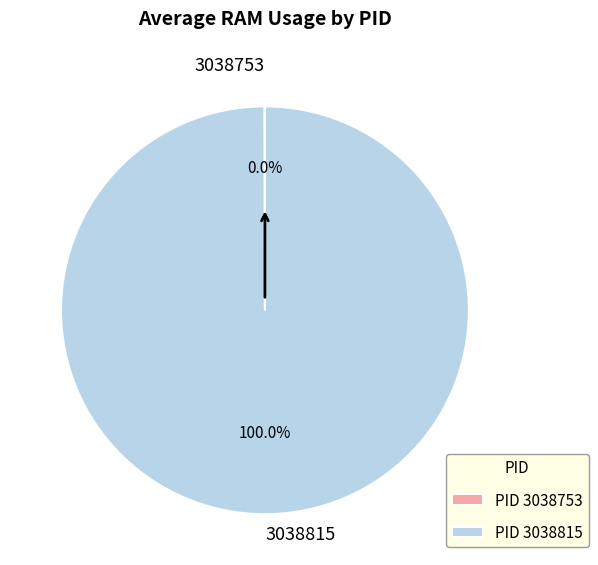

Is there a majority slice in this chart?

Yes